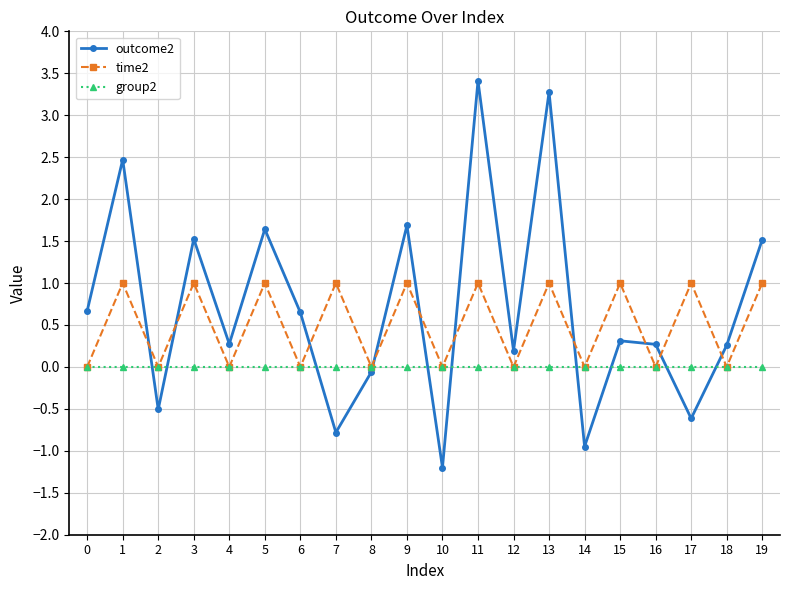

Between 0 and 4, which series saw the biggest shift?

outcome2